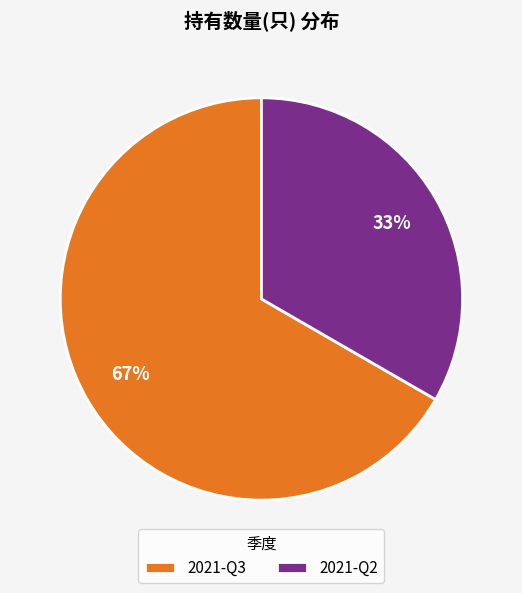

Which category has the smallest portion of the pie?

2021-Q2